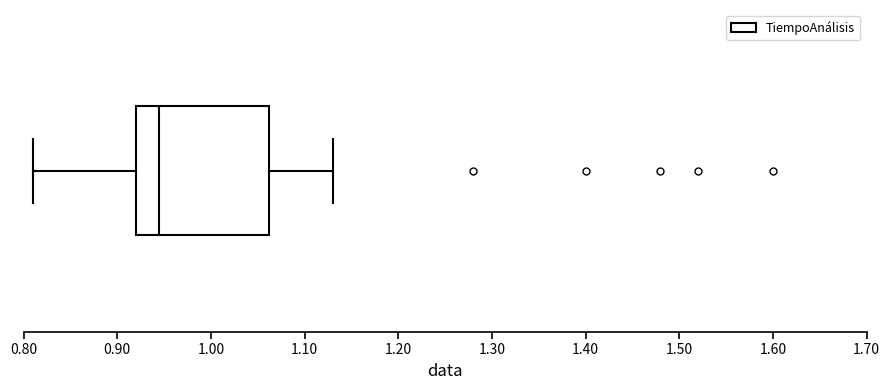

Transcribe this box plot: give where the median line is, the range the box spans, and where the two whiskers end, as read against the x-axis. The values are not printed on the chart, so give them approximately, as read against the axis.

median 0.95, box 0.92 to 1.06, whiskers 0.81 to 1.13